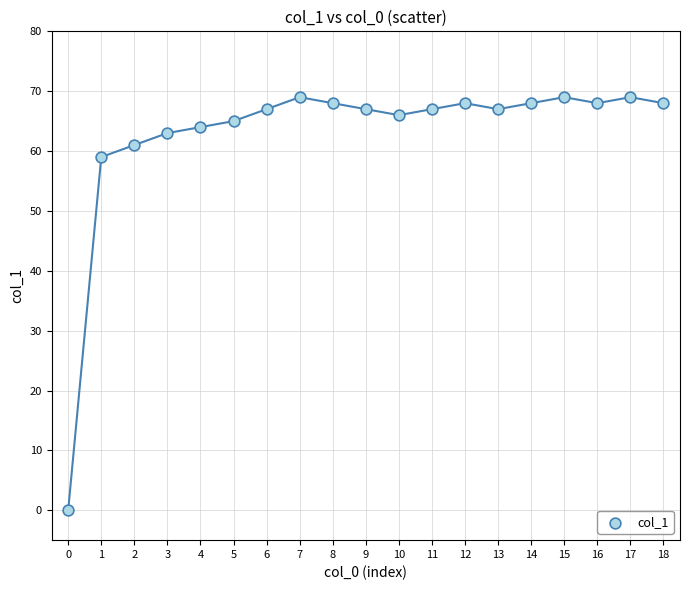

What Y value in the scatter plot is closest to 34?

59